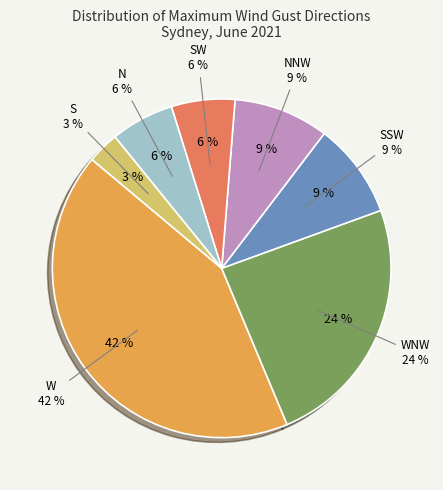

Which category has the biggest portion of the pie?

W